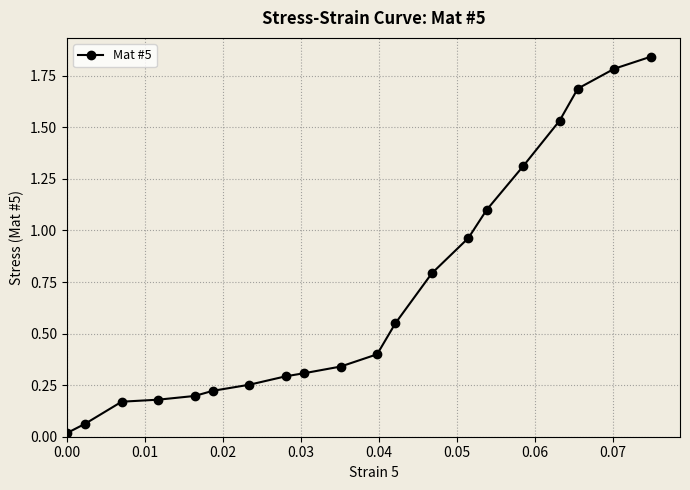

Does the chart have visible grid lines?

Yes